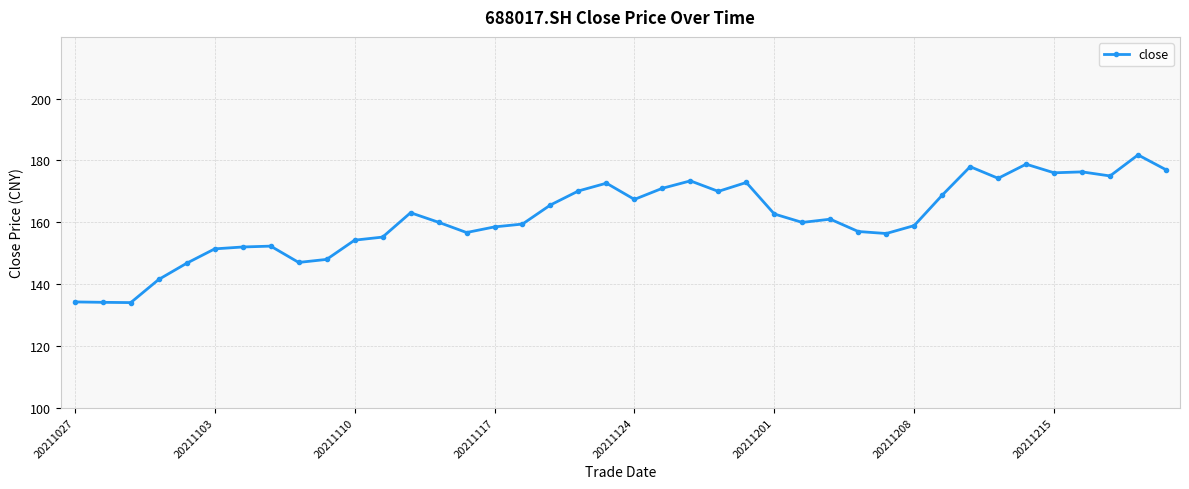

What is the minimum value shown in the chart?

134.0